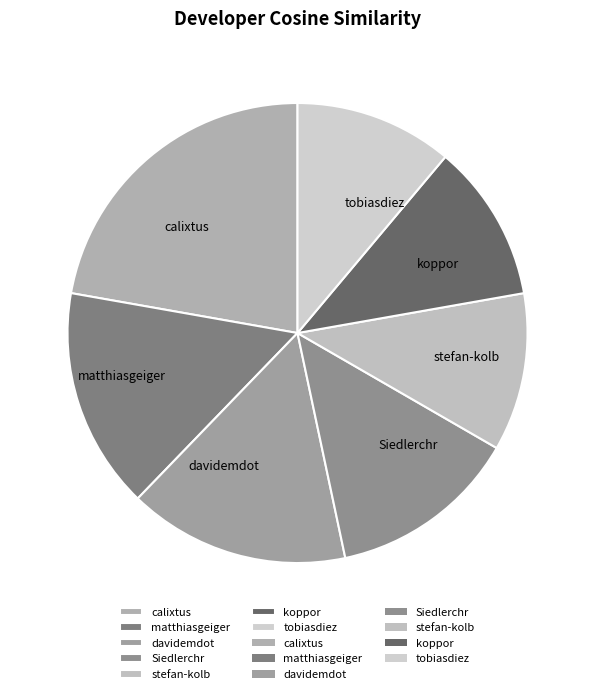

The Siedlerchr slice represents 1% of the pie. True or false?

False